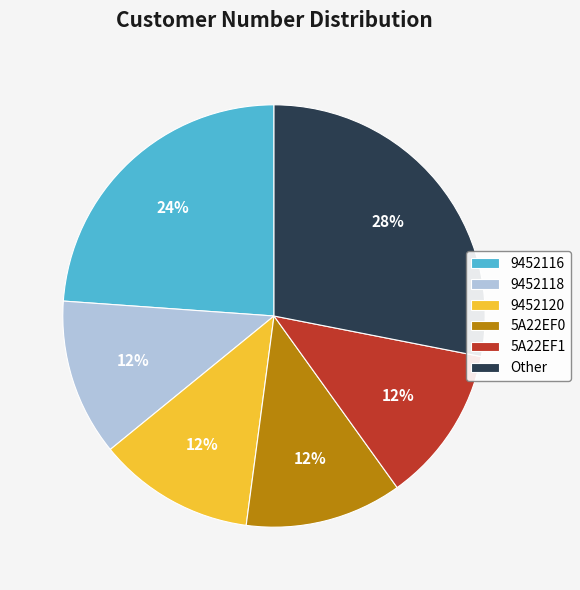

To the nearest percent, what portion does 9452116 represent?

24%